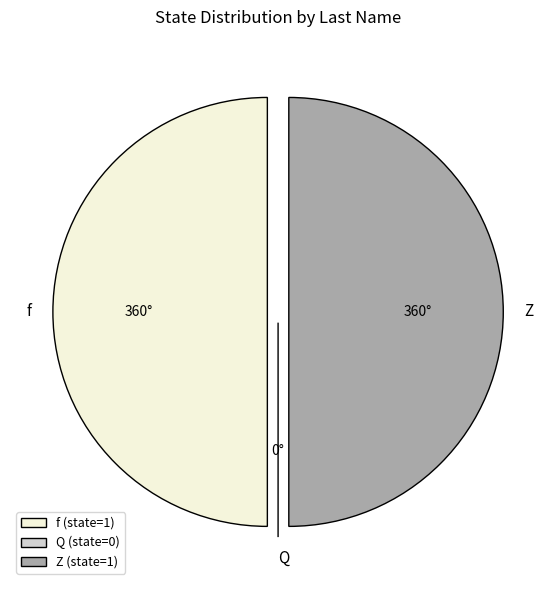

True or false: Z accounts for 50% of the total.

True